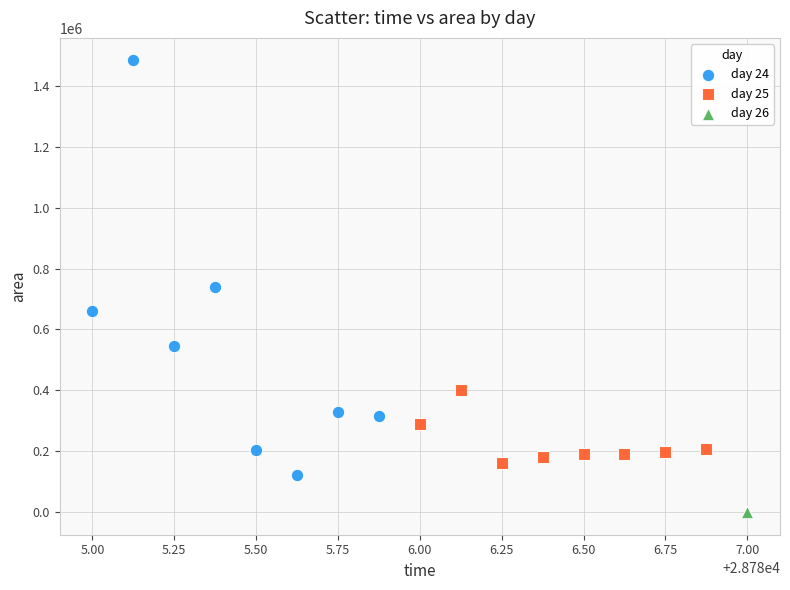

Which series contains the highest Y value?

day 24